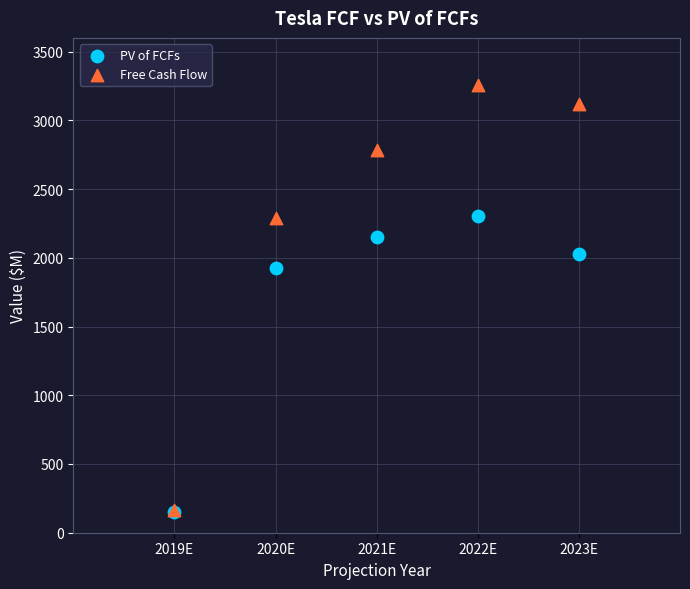

What are all the series names shown in the legend?

PV of FCFs, Free Cash Flow